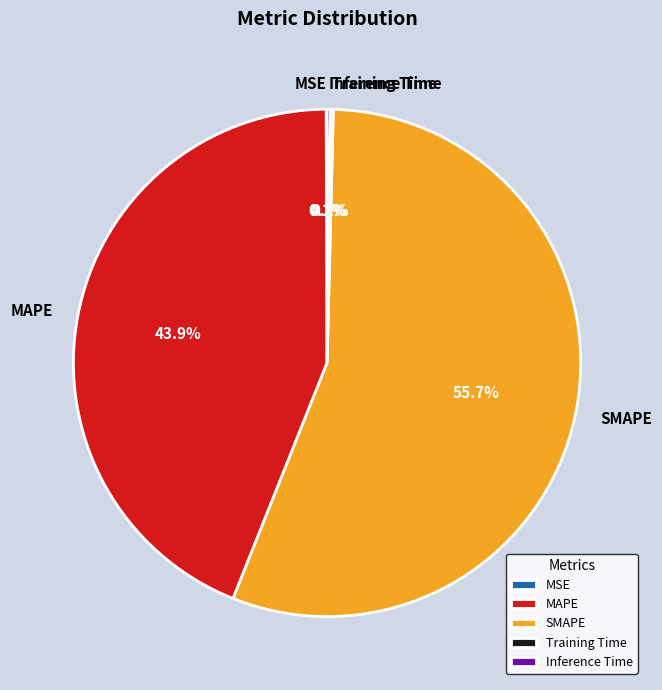

Does MAPE account for over 50% of the chart?

No